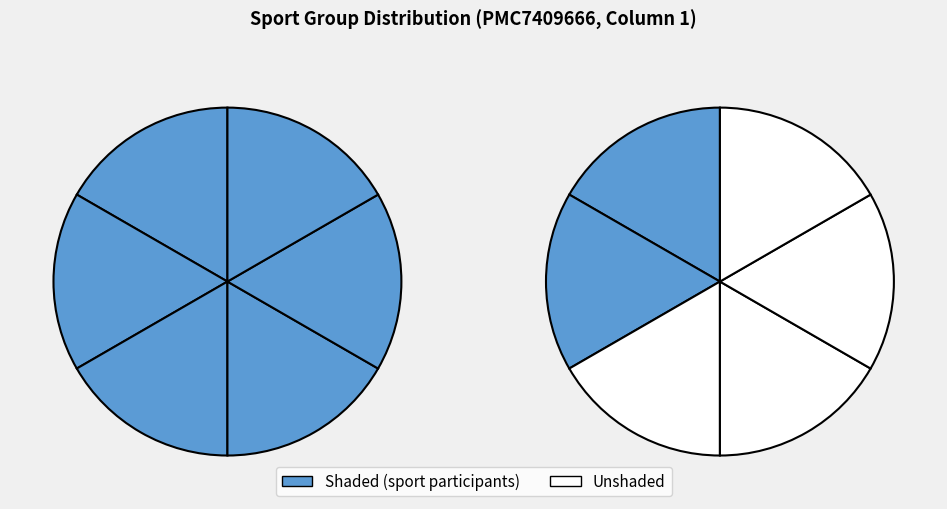

The Floorball slice represents 21% of the pie. True or false?

False